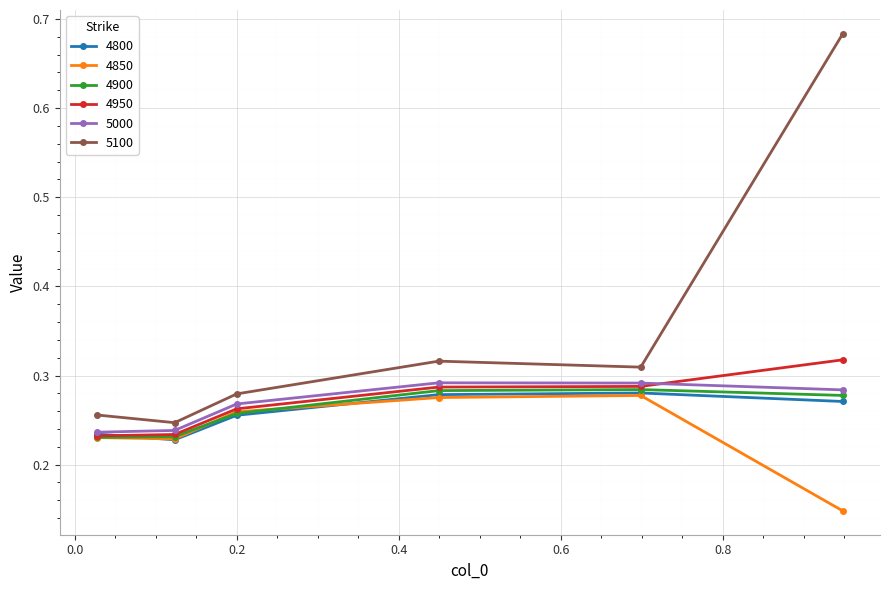

Which series has the widest spread of values?

5100